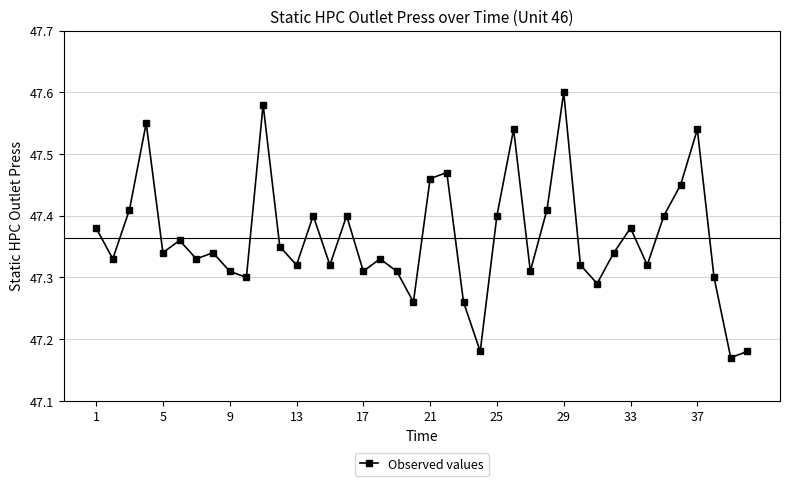

True or false: the data has more than 1 interior local peaks.

True